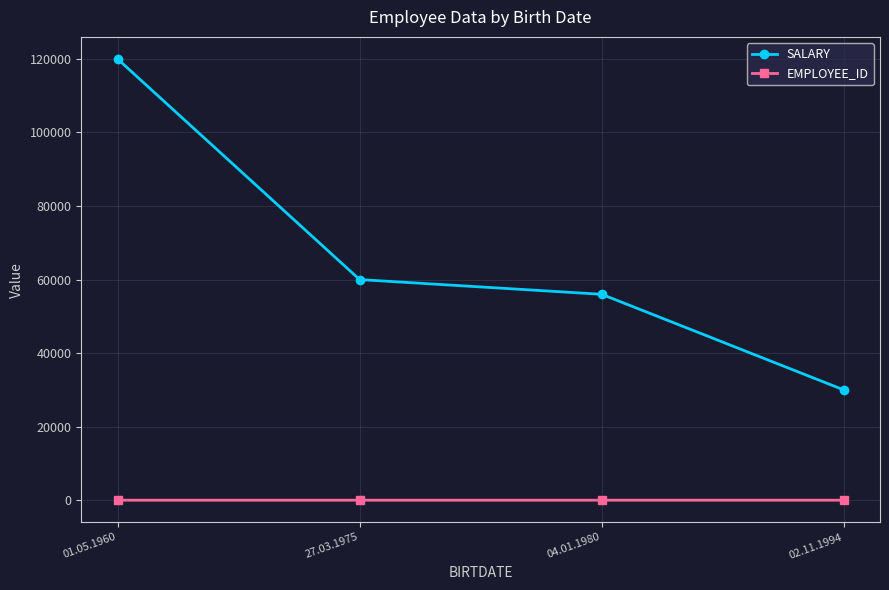

How many EMPLOYEE_ID values are between 2 and 4?

3